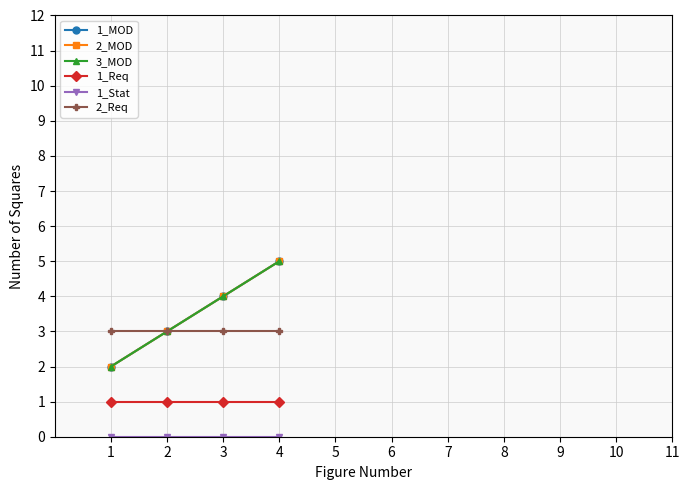

How many lines are shown in the chart?

6